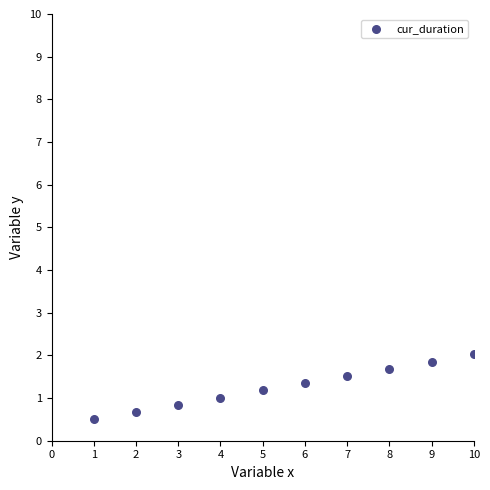

What is the average X value?

5.5